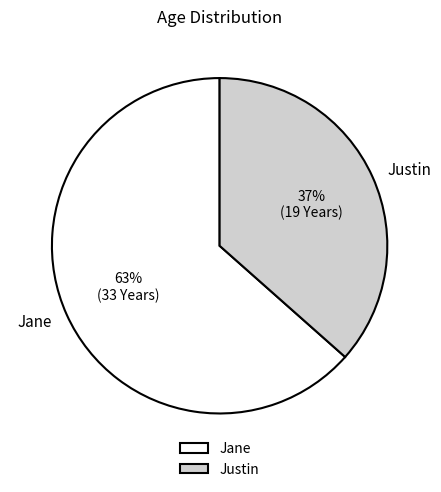

Which has a higher value, Justin or Jane?

Jane